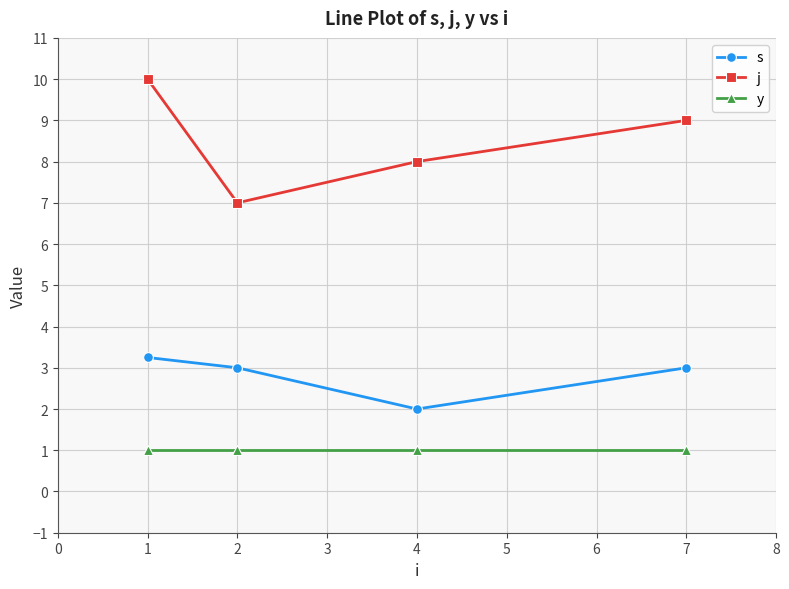

How many s values are between 3 and 4?

3